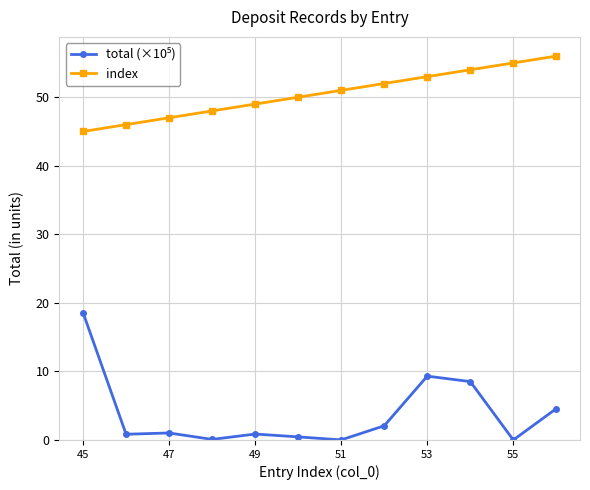

What is the maximum value for index?

56.0